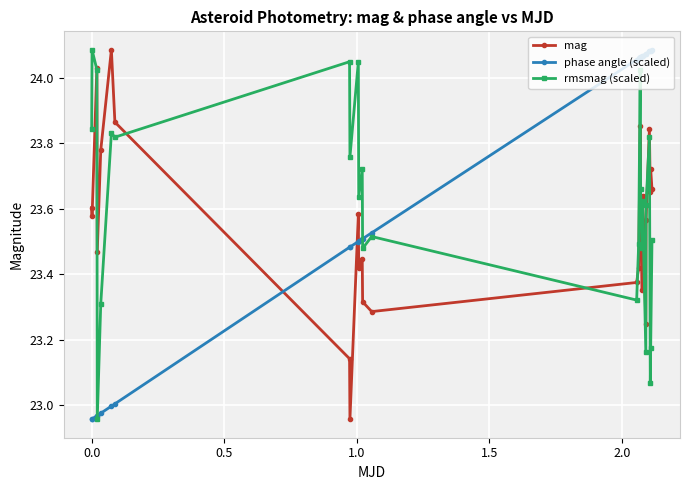

How many intersections are there between phase angle (scaled) and mag?

3